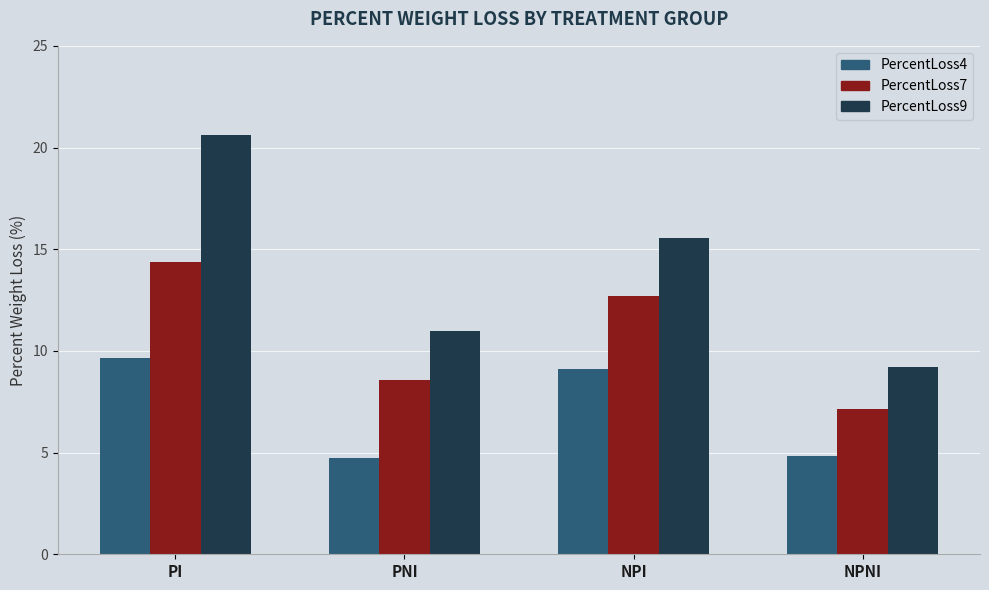

What is the minimum value shown in the chart?

4.7